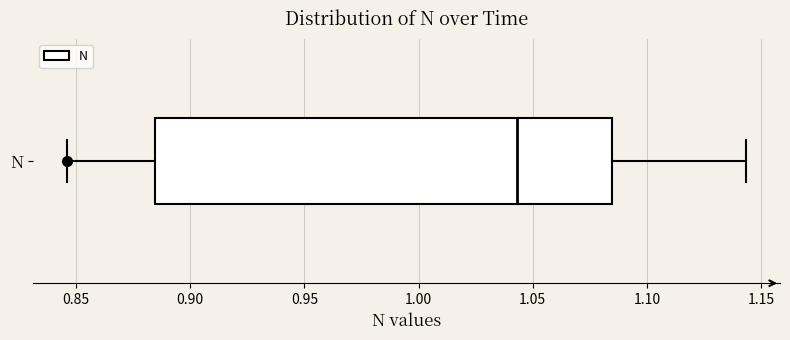

Where does the median line of the box for N sit on the x-axis? The values are not printed on the chart, so give them approximately, as read against the axis.

1.045